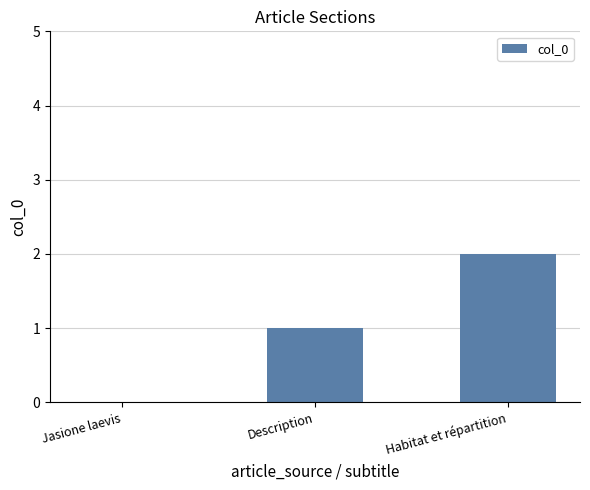

At which category does the chart reach its peak across all series?

Habitat et répartition